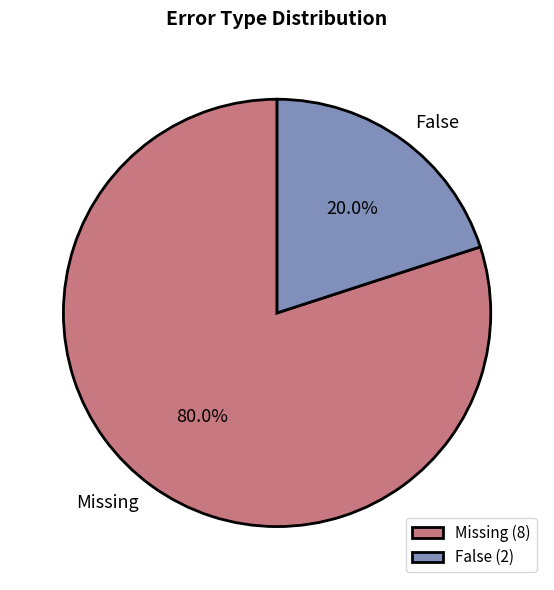

Is Missing the majority of the pie?

Yes